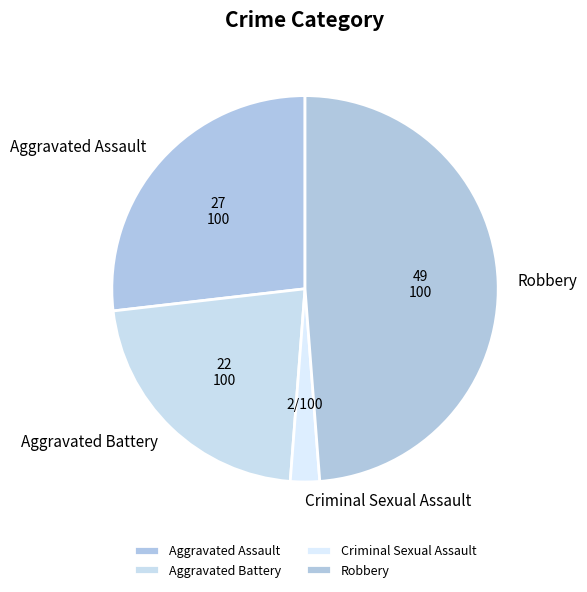

Do Robbery and Criminal Sexual Assault together represent more than half of the pie?

Yes